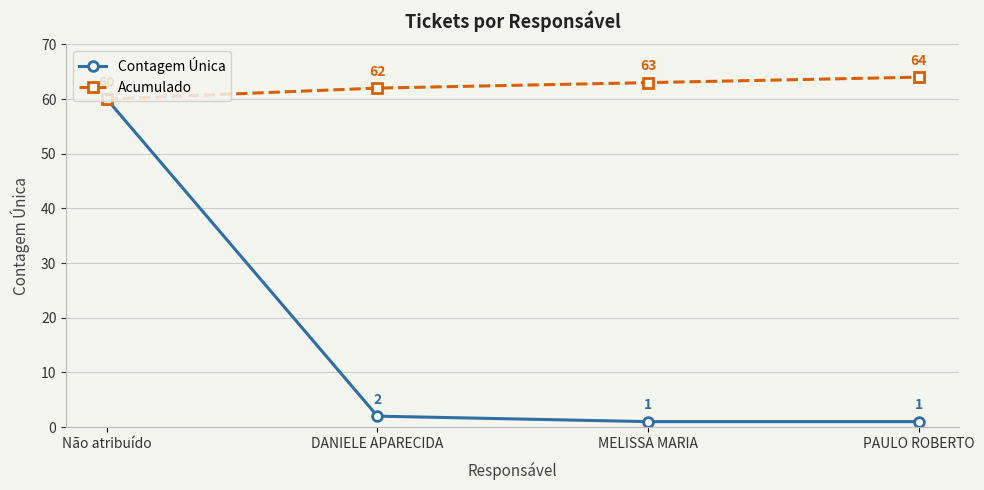

How many values in the Acumulado series are below 63?

2